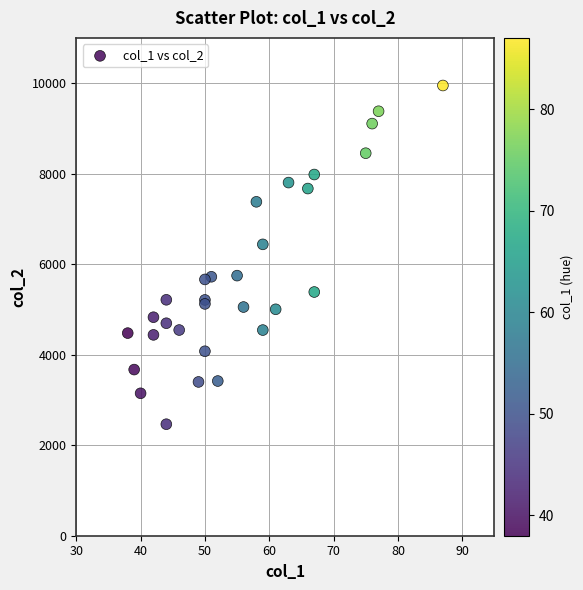

What Y value in the scatter plot is closest to 6206?

6438